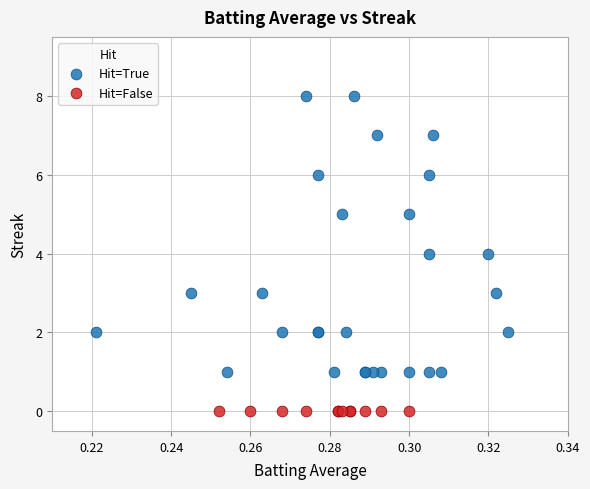

What are all the series names shown in the legend?

Hit=True, Hit=False